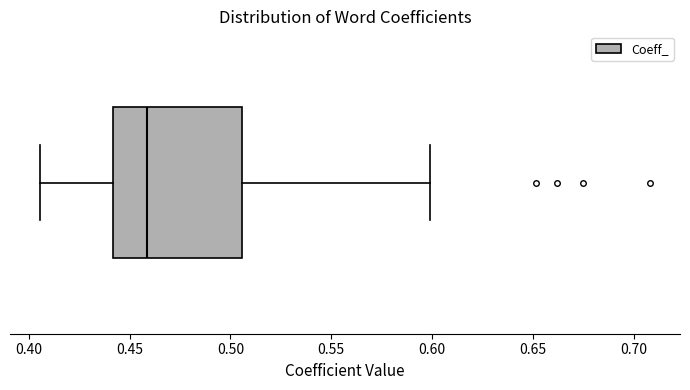

Where does the median line of the box sit on the x-axis? The values are not printed on the chart, so give them approximately, as read against the axis.

0.460